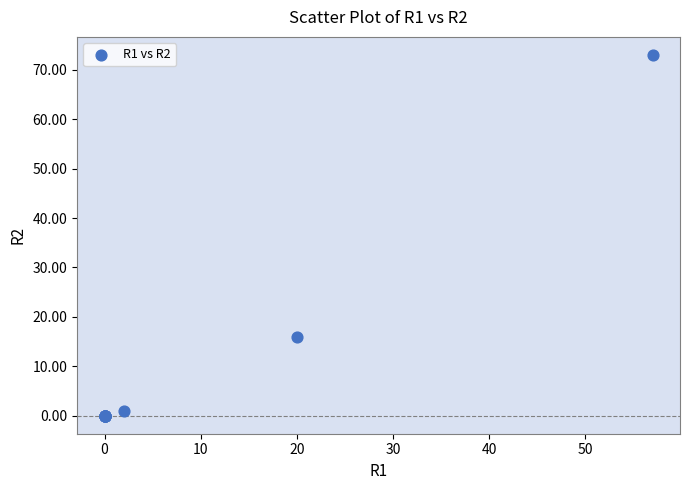

What Y value in the scatter plot is closest to 36?

16